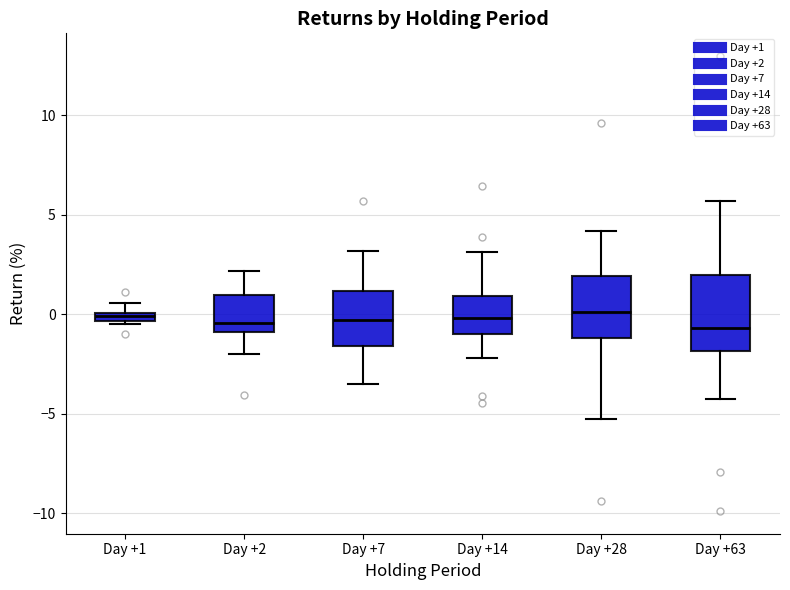

Where is the lower edge of the box for Day +14 on the y-axis? The values are not printed on the chart, so give them approximately, as read against the axis.

-1.0